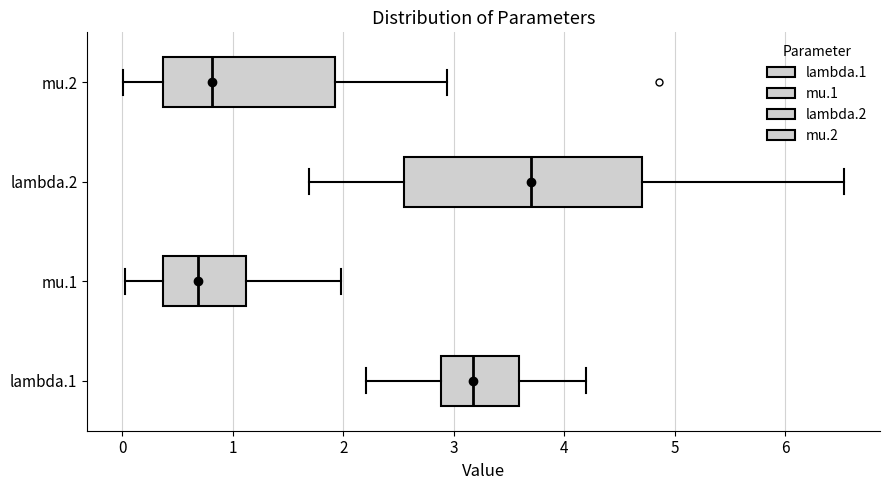

Reading bottom to top, read every box against the x-axis: the position of its median line, the range the box covers, and the ends of its whiskers. The values are not printed on the chart, so give them approximately, as read against the axis.

lambda.1: median 3.2, box 2.9 to 3.6, whiskers 2.2 to 4.2
mu.1: median 0.7, box 0.4 to 1.1, whiskers 0.0 to 2.0
lambda.2: median 3.7, box 2.6 to 4.7, whiskers 1.7 to 6.5
mu.2: median 0.8, box 0.4 to 1.9, whiskers 0.0 to 2.9